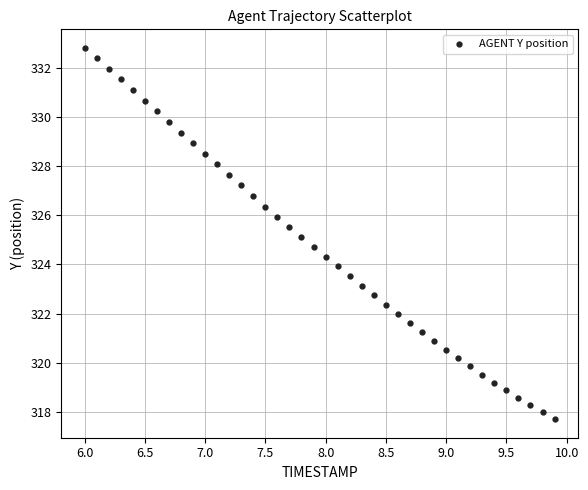

What is the range of X values (max minus min)?

3.9